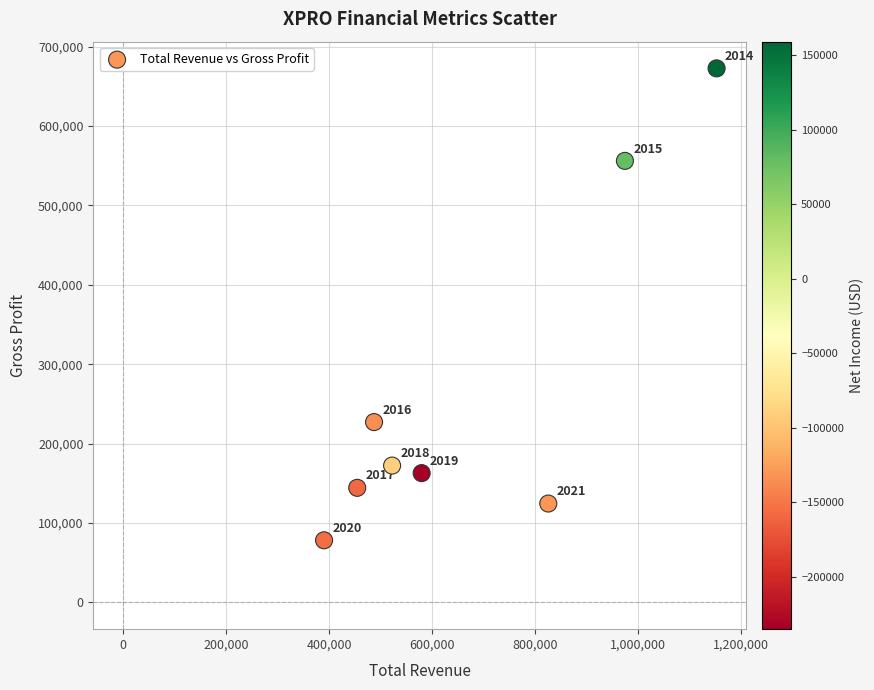

What is the average X value?

673512